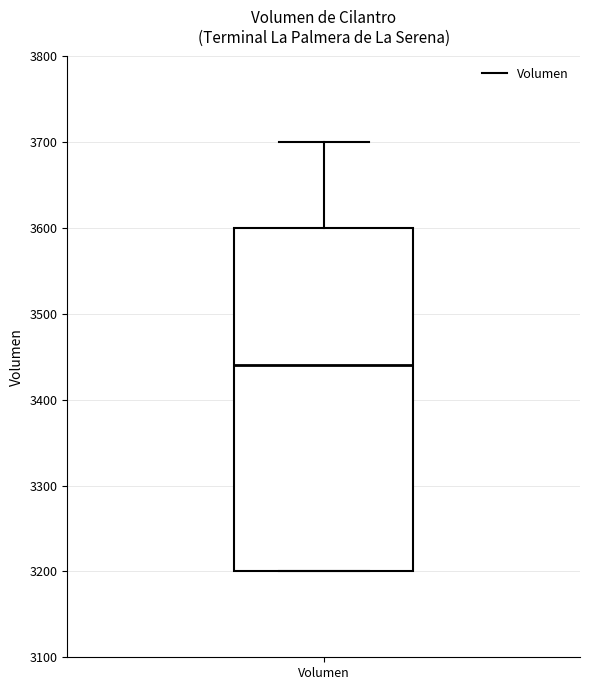

Where is the upper edge of the box for Volumen on the y-axis? The values are not printed on the chart, so give them approximately, as read against the axis.

3600